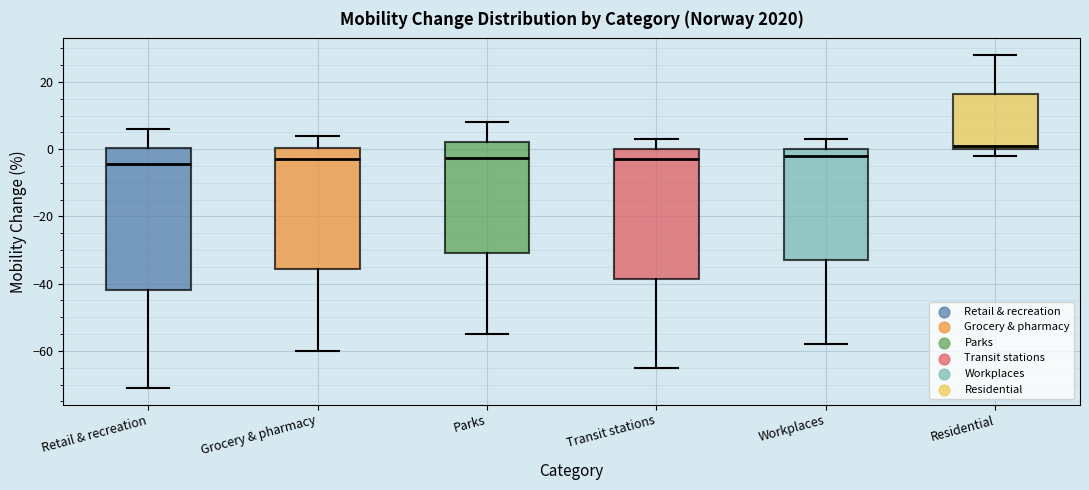

Reading left to right, read every box against the y-axis: the position of its median line, the range the box covers, and the ends of its whiskers. The values are not printed on the chart, so give them approximately, as read against the axis.

Retail & recreation: median -4, box -42 to 0, whiskers -70 to 6
Grocery & pharmacy: median -2, box -36 to 0, whiskers -60 to 4
Parks: median -2, box -30 to 2, whiskers -54 to 8
Transit stations: median -2, box -38 to 0, whiskers -64 to 4
Workplaces: median -2, box -32 to 0, whiskers -58 to 4
Residential: median 2, box 0 to 16, whiskers -2 to 28